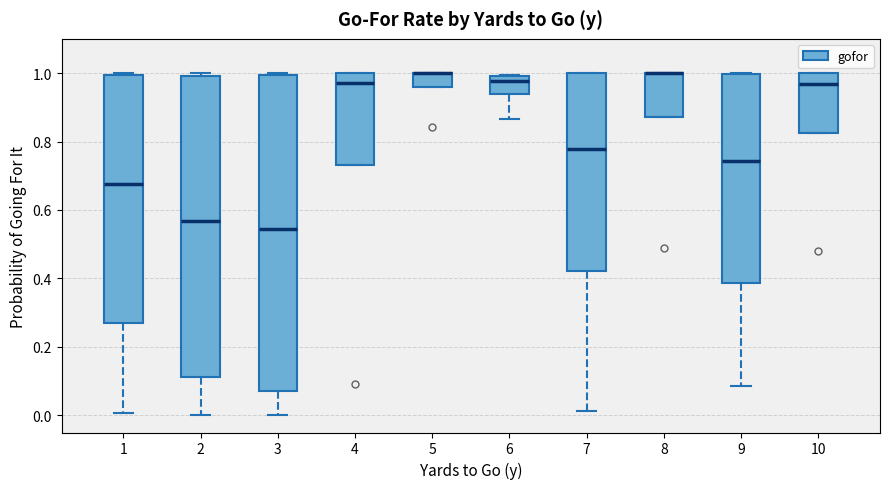

Where is the lower edge of the box at x = 4 on the y-axis? The values are not printed on the chart, so give them approximately, as read against the axis.

0.74